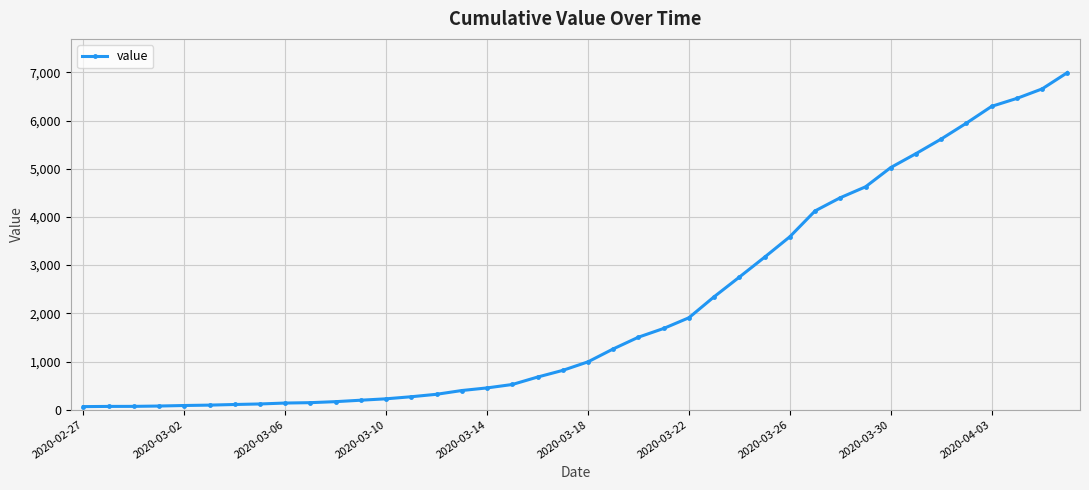

What is the difference between the maximum and minimum values?

6931